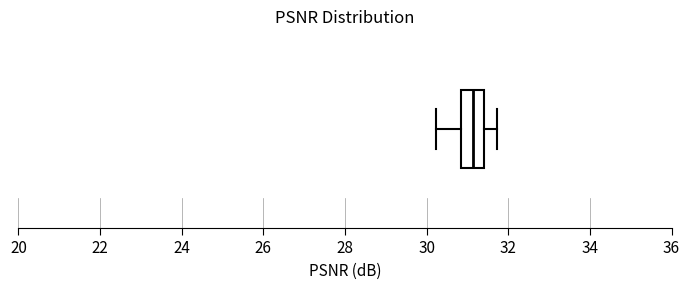

Where does the median line of the box sit on the x-axis? The values are not printed on the chart, so give them approximately, as read against the axis.

31.2